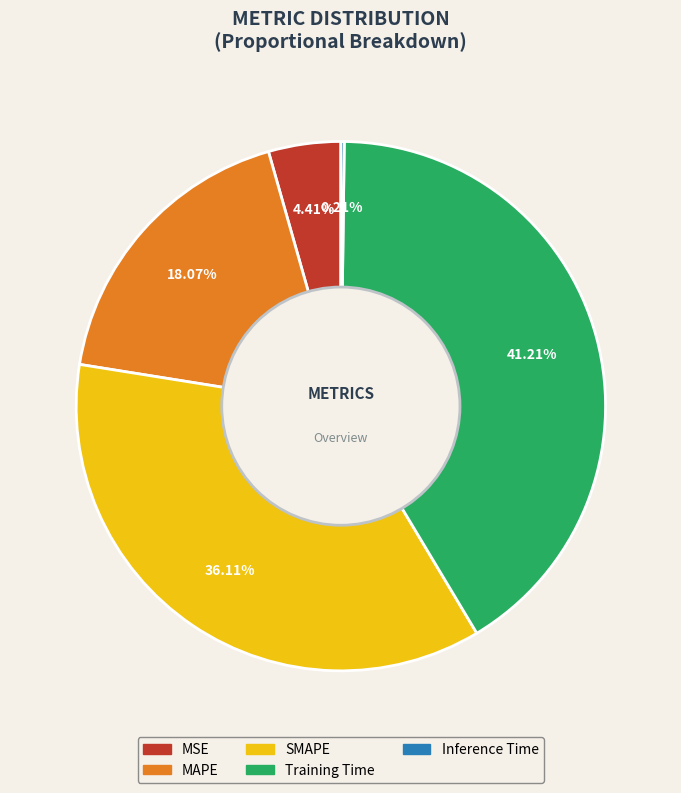

Which category has the biggest portion of the pie?

Training Time